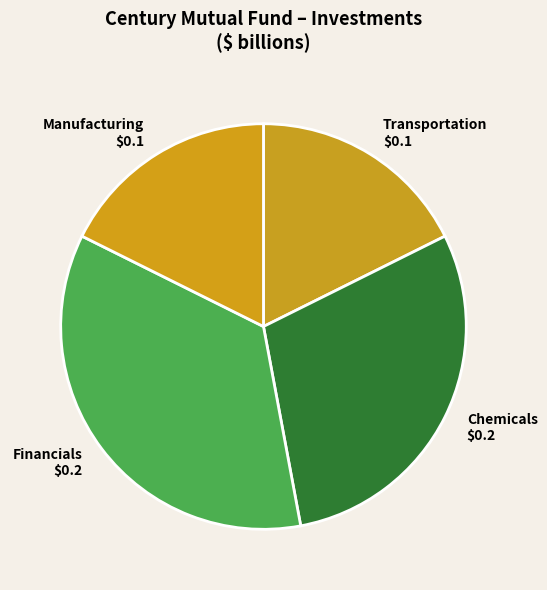

The Chemicals slice represents 29% of the pie. True or false?

True